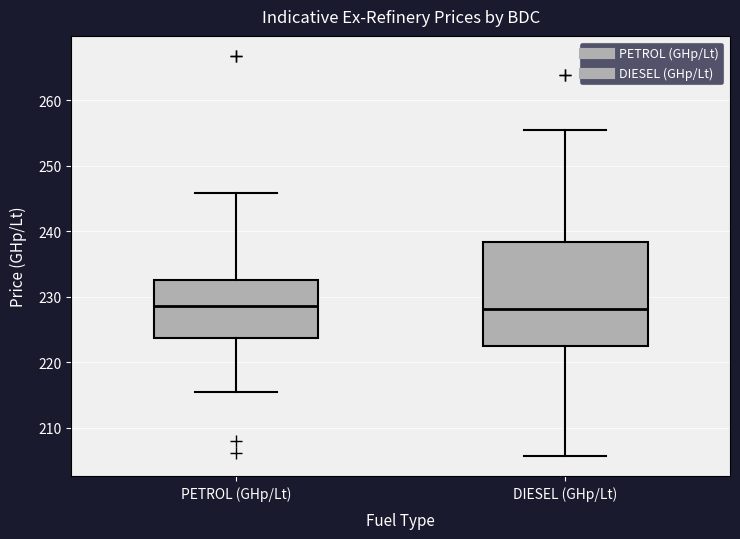

Reading left to right, read every box against the y-axis: the position of its median line, the range the box covers, and the ends of its whiskers. The values are not printed on the chart, so give them approximately, as read against the axis.

PETROL (GHp/Lt): median 229, box 224 to 233, whiskers 216 to 246
DIESEL (GHp/Lt): median 228, box 222 to 238, whiskers 206 to 255